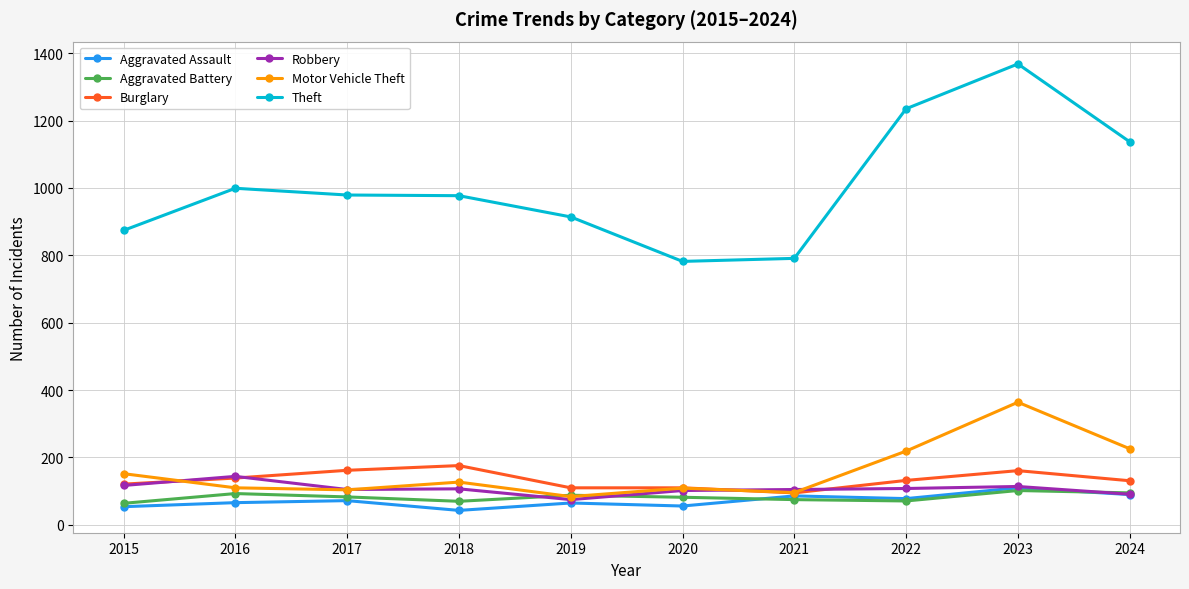

The value of Motor Vehicle Theft at 2022 is 390. True or false?

False